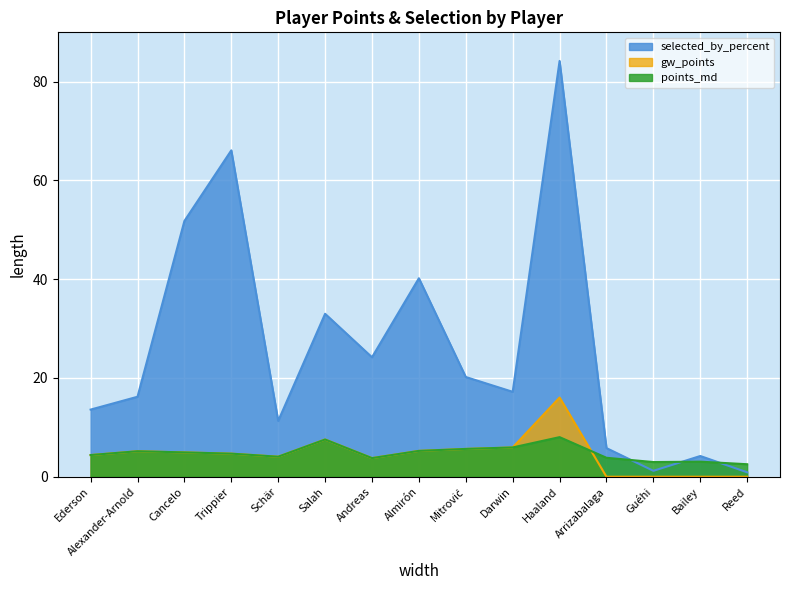

What is the average value of the gw_points series?

4.5